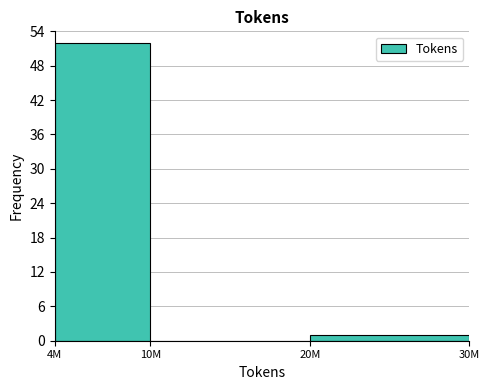

Reading left to right, list all the values displayed in this chart.

4M=52	10M=0	20M=1